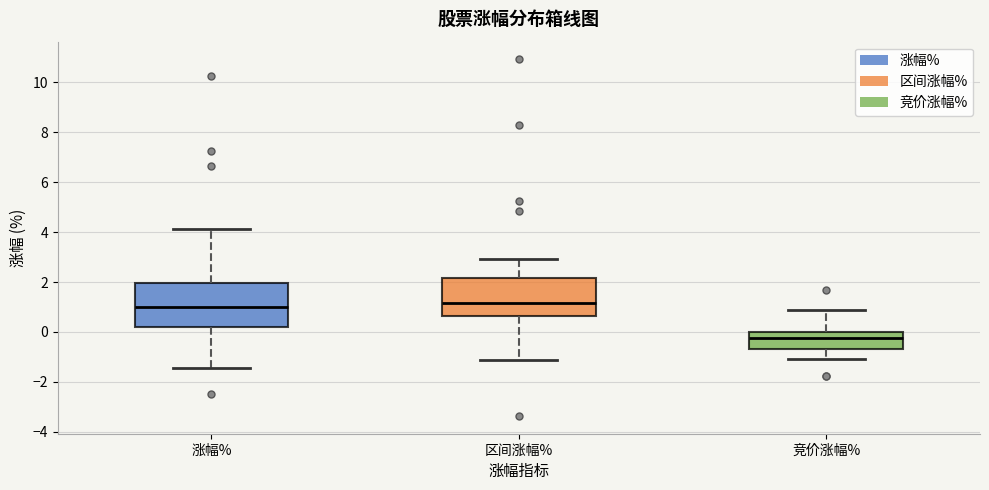

Where is the lower edge of the box for 竞价涨幅% on the y-axis? The values are not printed on the chart, so give them approximately, as read against the axis.

-0.6